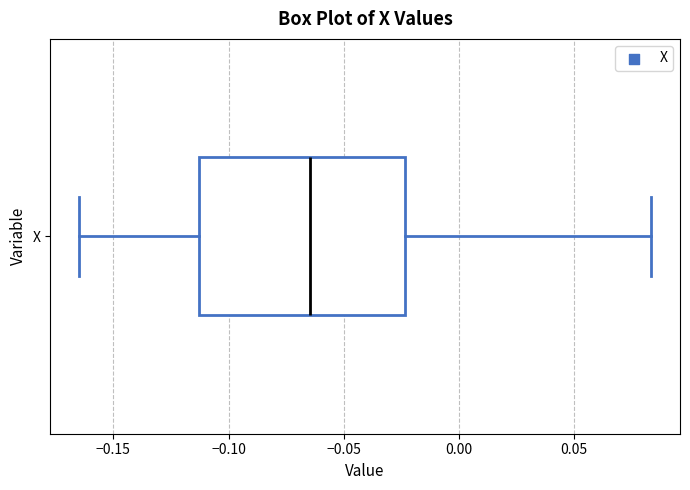

Read this box plot against the x-axis: the position of the median line, the range covered by the box, and the ends of both whiskers. The values are not printed on the chart, so give them approximately, as read against the axis.

median -0.065, box -0.115 to -0.025, whiskers -0.165 to 0.085